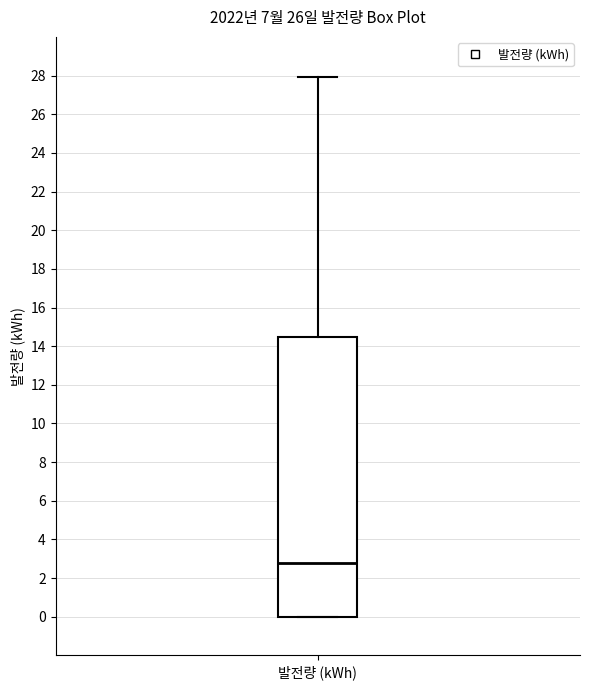

Transcribe this box plot: give where the median line is, the range the box spans, and where the two whiskers end, as read against the y-axis. The values are not printed on the chart, so give them approximately, as read against the axis.

median 2.8, box 0.0 to 14.4, whiskers 0.0 to 28.0